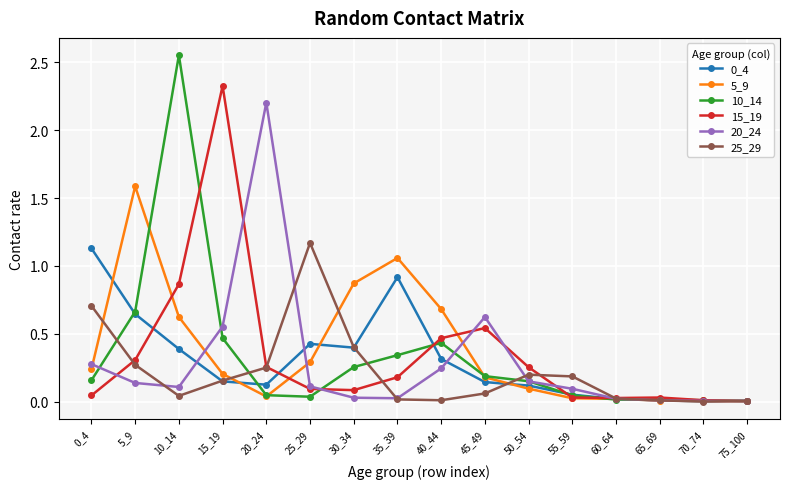

True or false: 15_19 has more than 2 interior local peaks.

True